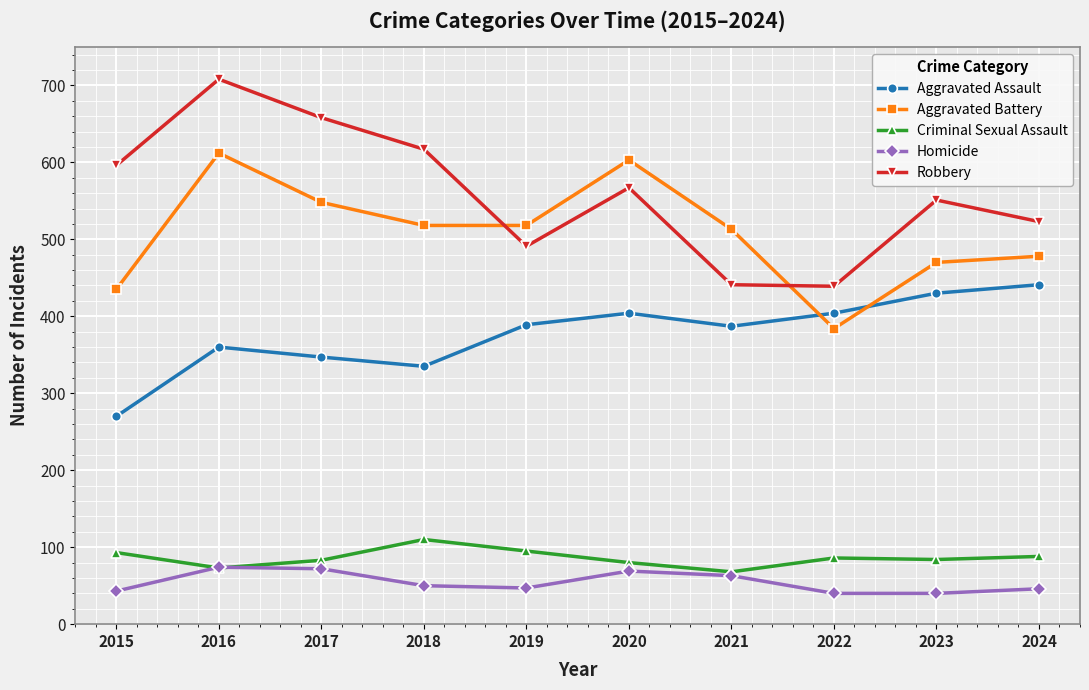

What is the approximate value of Robbery at 2015?

596